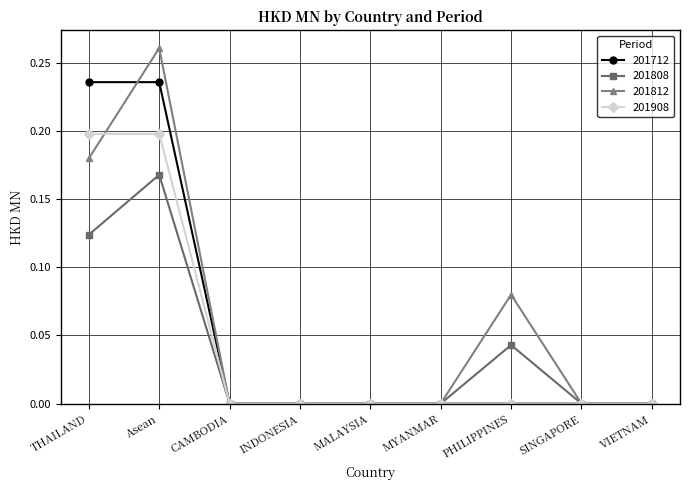

What is the total value across all series at Asean?

0.9